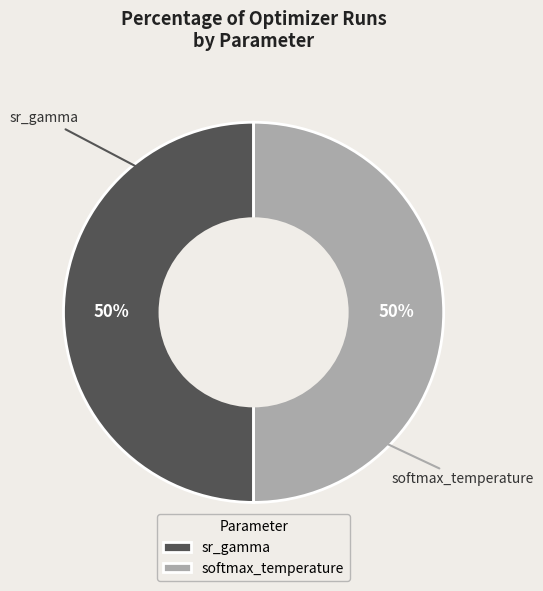

To the nearest percent, what is the average slice percentage?

50%